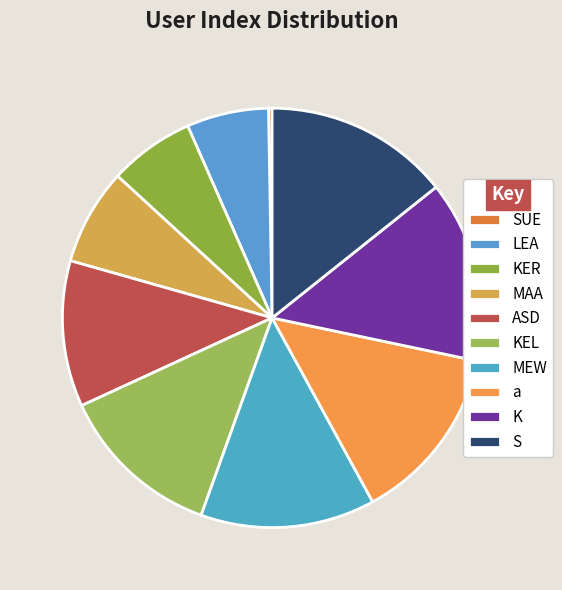

Which slice is the smallest?

SUE